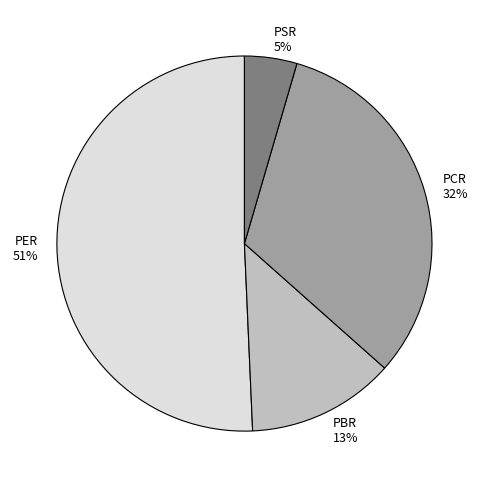

How many slices are in this pie chart?

4